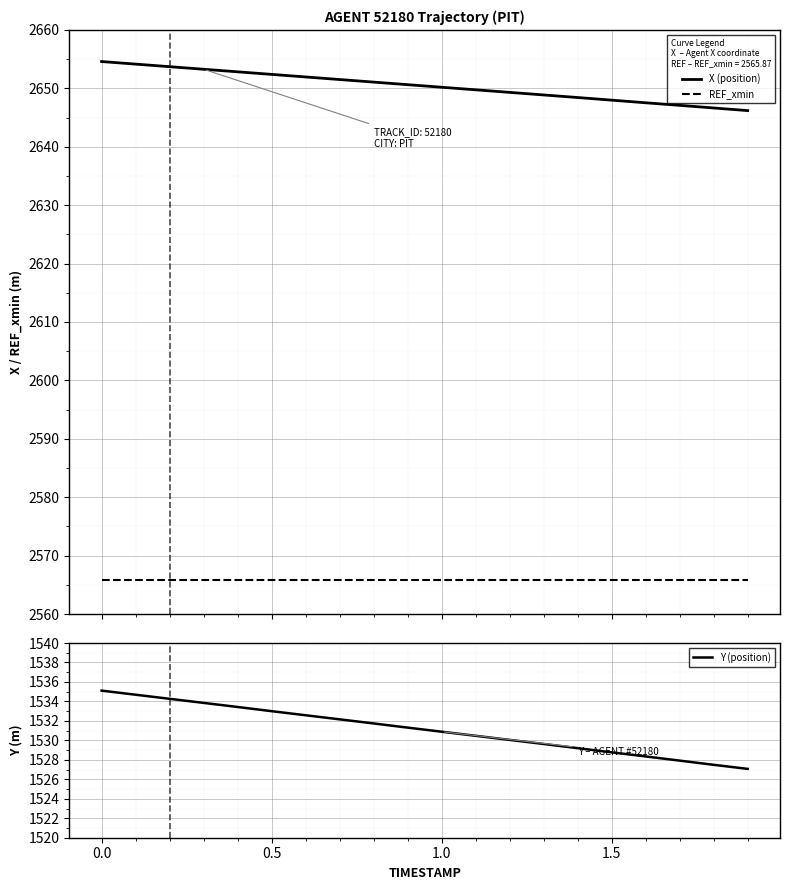

True or false: X (position) and Y (position) intersect in this chart.

False